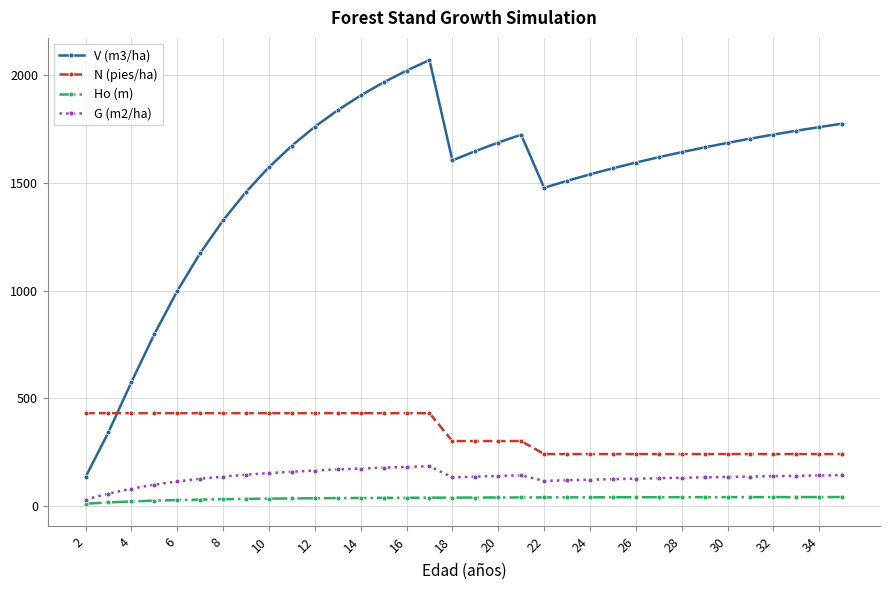

Which series has the largest total across all categories?

V (m3/ha)